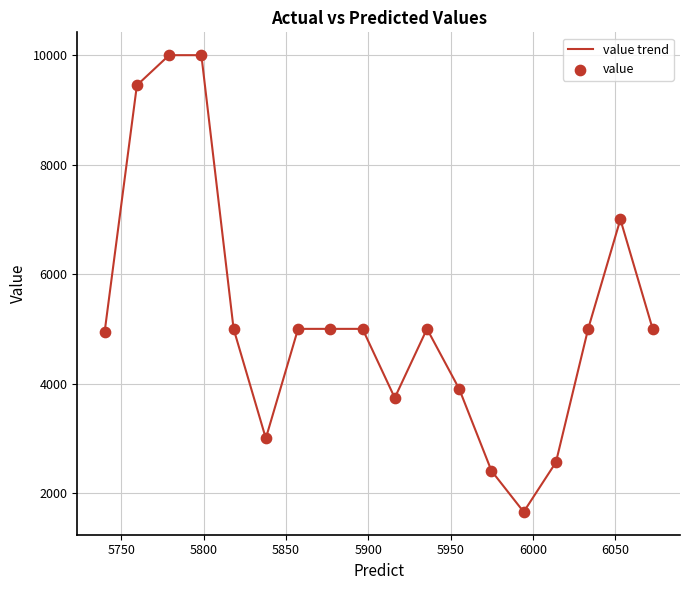

What is the maximum value shown in the chart?

10000.0